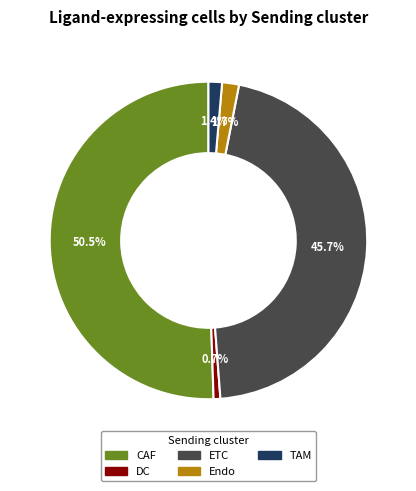

Is there any slice that represents more than half of the pie?

Yes